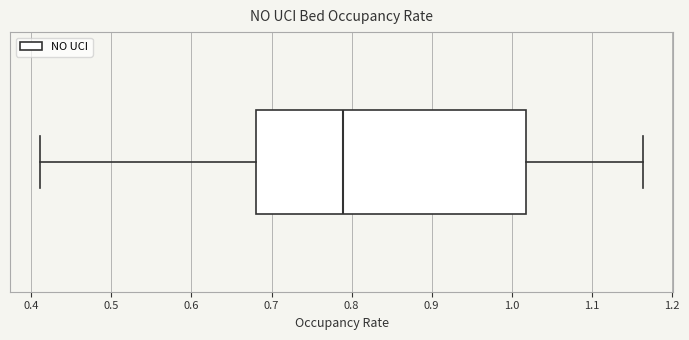

Read this box plot against the x-axis: the position of the median line, the range covered by the box, and the ends of both whiskers. The values are not printed on the chart, so give them approximately, as read against the axis.

median 0.79, box 0.68 to 1.02, whiskers 0.41 to 1.16